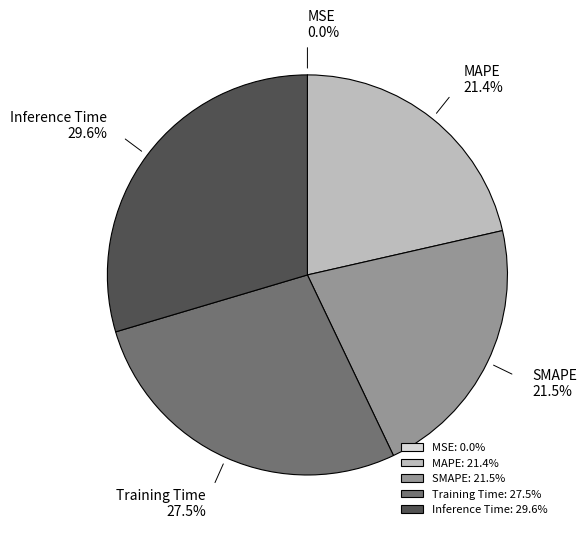

What percentage is the Inference Time slice, to the nearest percent?

30%